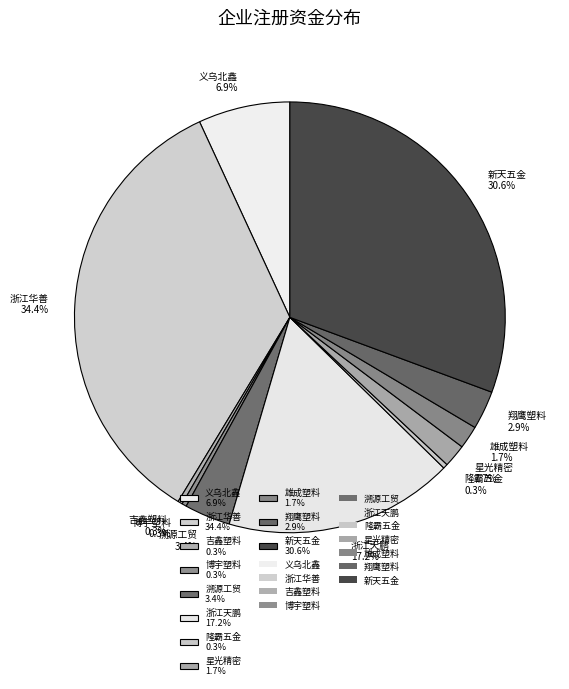

What percentage do 溯源工贸 3.4% and 浙江华善 34.4% together represent?

37.9%